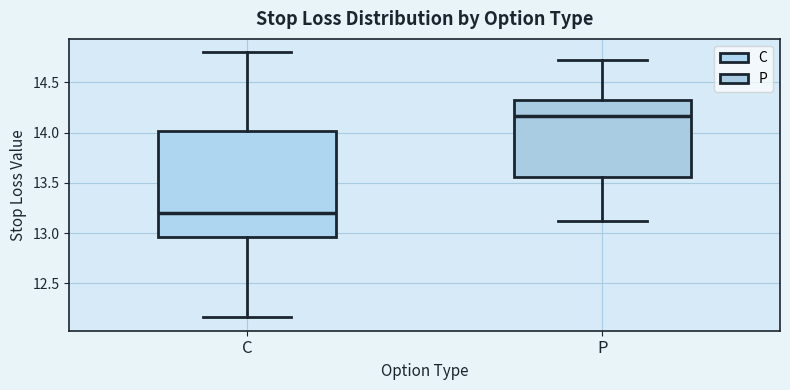

Reading left to right, read every box against the y-axis: the position of its median line, the range the box covers, and the ends of its whiskers. The values are not printed on the chart, so give them approximately, as read against the axis.

C: median 13.20, box 12.95 to 14.00, whiskers 12.15 to 14.80
P: median 14.15, box 13.55 to 14.30, whiskers 13.10 to 14.70